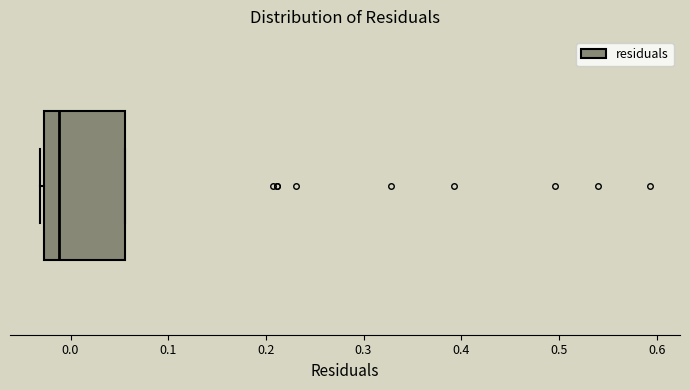

Read this box plot against the x-axis: the position of the median line, the range covered by the box, and the ends of both whiskers. The values are not printed on the chart, so give them approximately, as read against the axis.

median -0.01, box -0.03 to 0.06, whiskers -0.03 (just left of the box's left edge) to 0.06